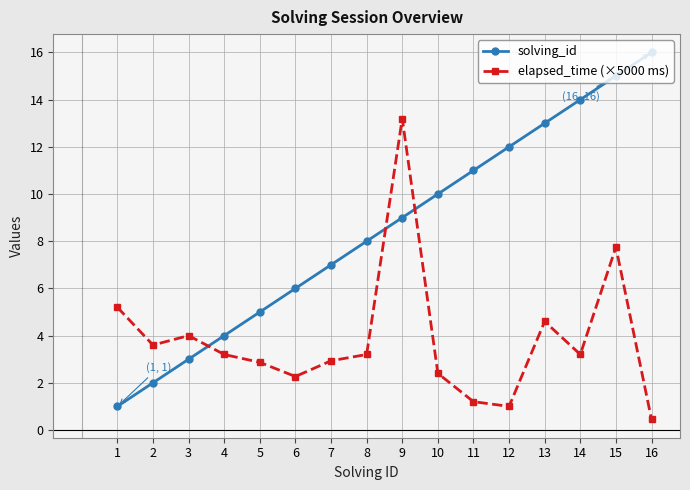

At which category is the sum across all series the highest?

15